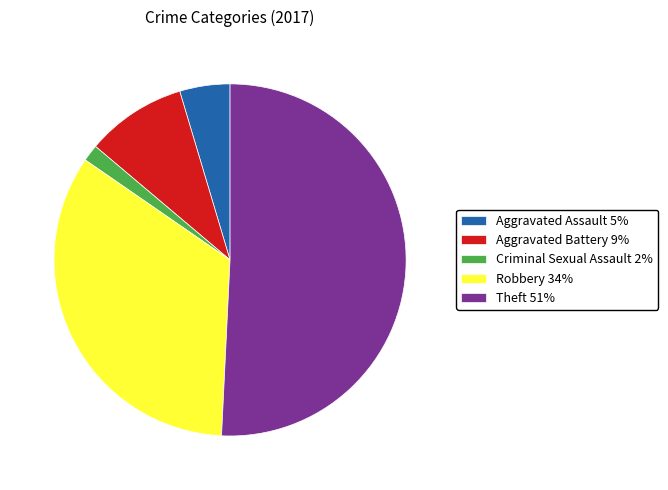

Does Theft 51% account for over 50% of the chart?

Yes